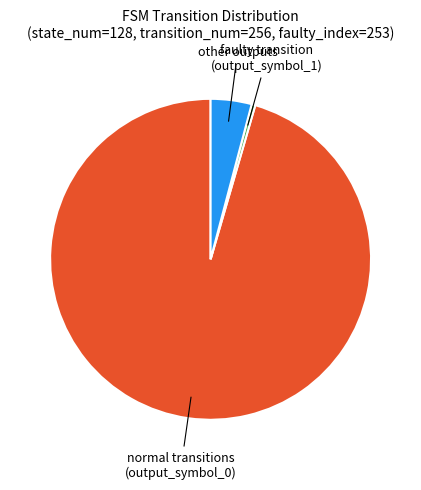

Is there a majority slice in this chart?

Yes